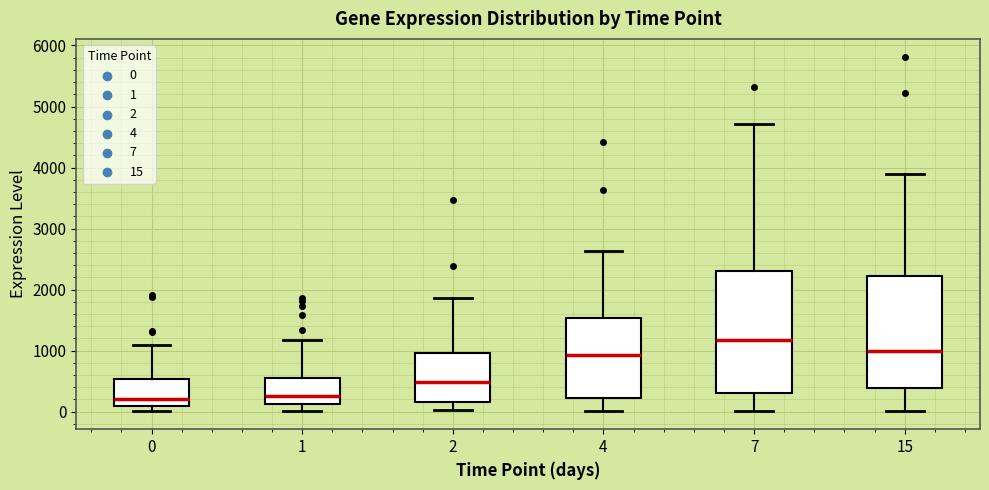

Which box is the tallest, from its lower edge to its upper edge?

7